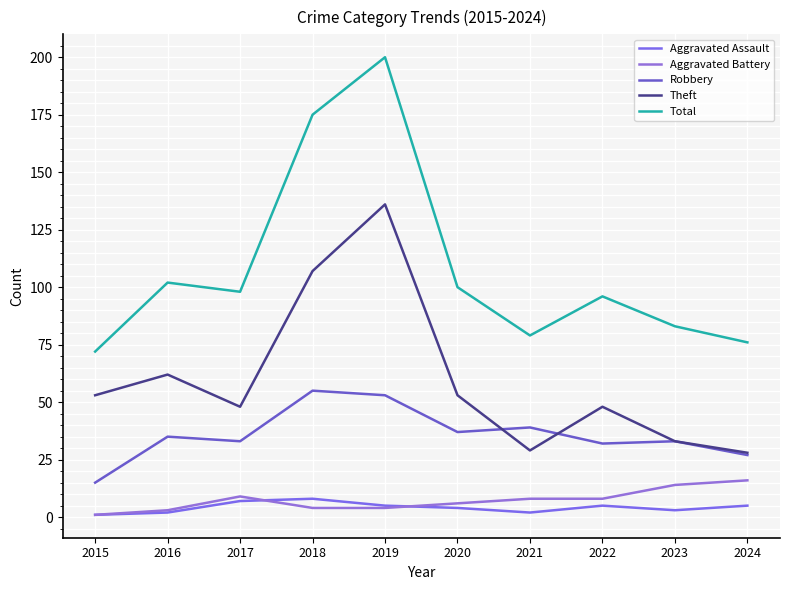

Which category has the lowest value in the Theft series?

2024